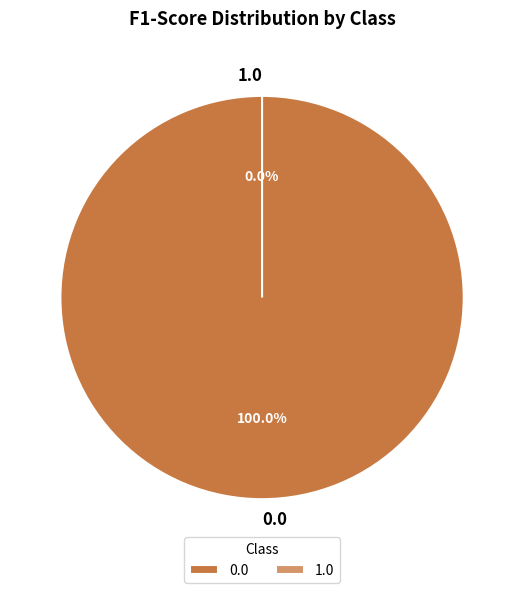

True or false: 1.0 accounts for 1% of the total.

False